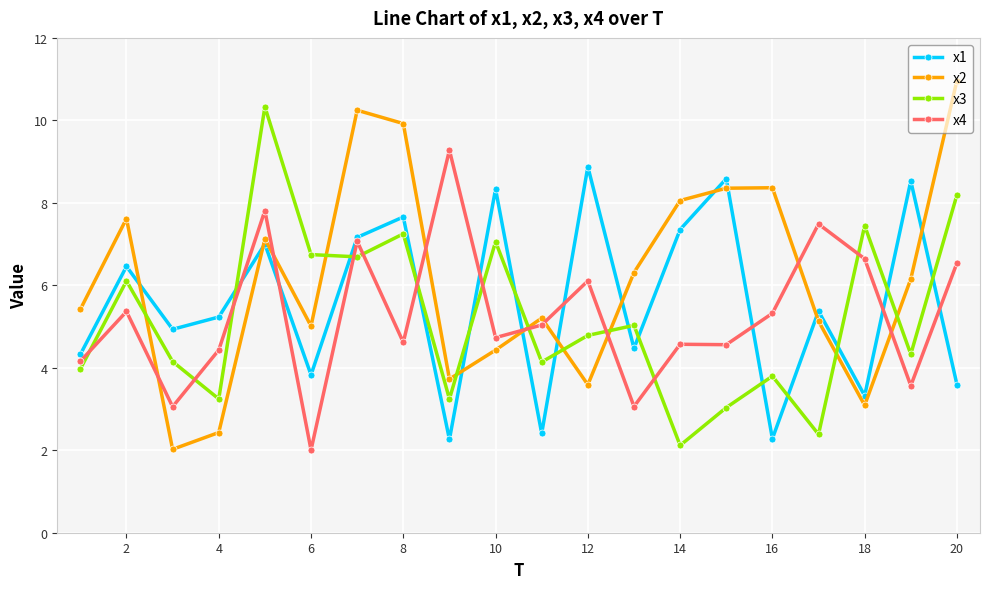

What is the highest value of the x1 series?

8.9